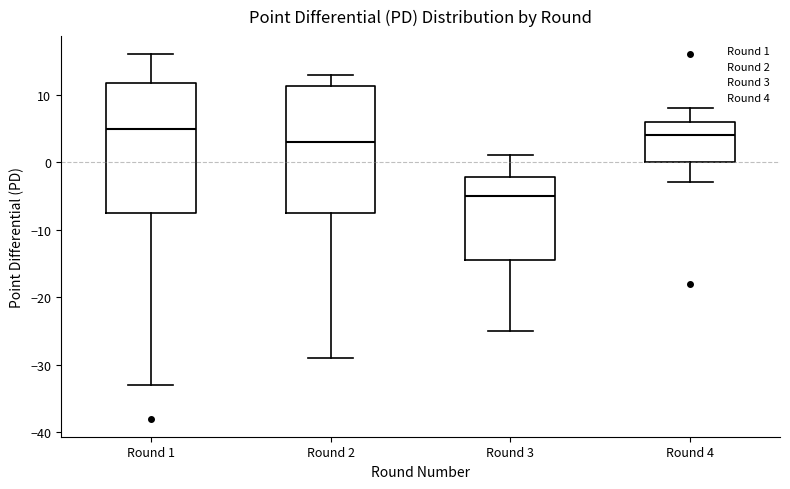

Which box has the highest median line?

Round 1